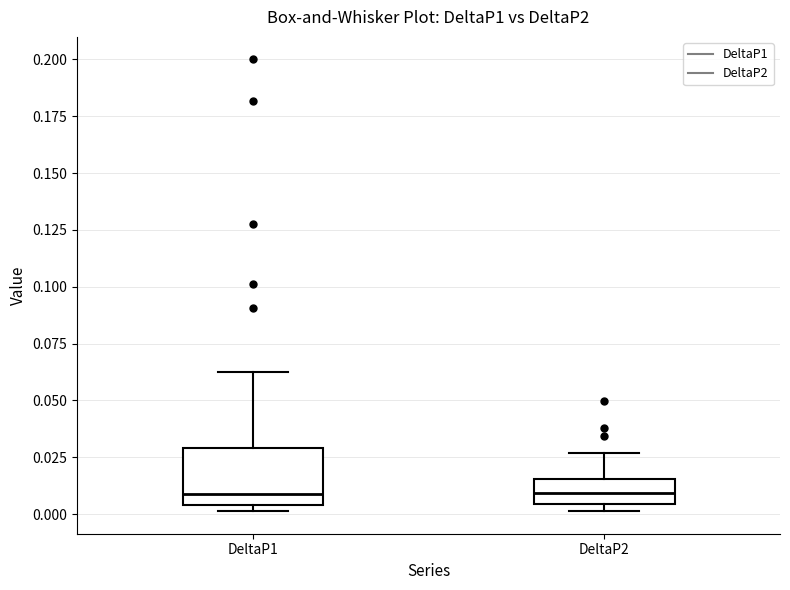

Which box is the tallest, from its lower edge to its upper edge?

DeltaP1